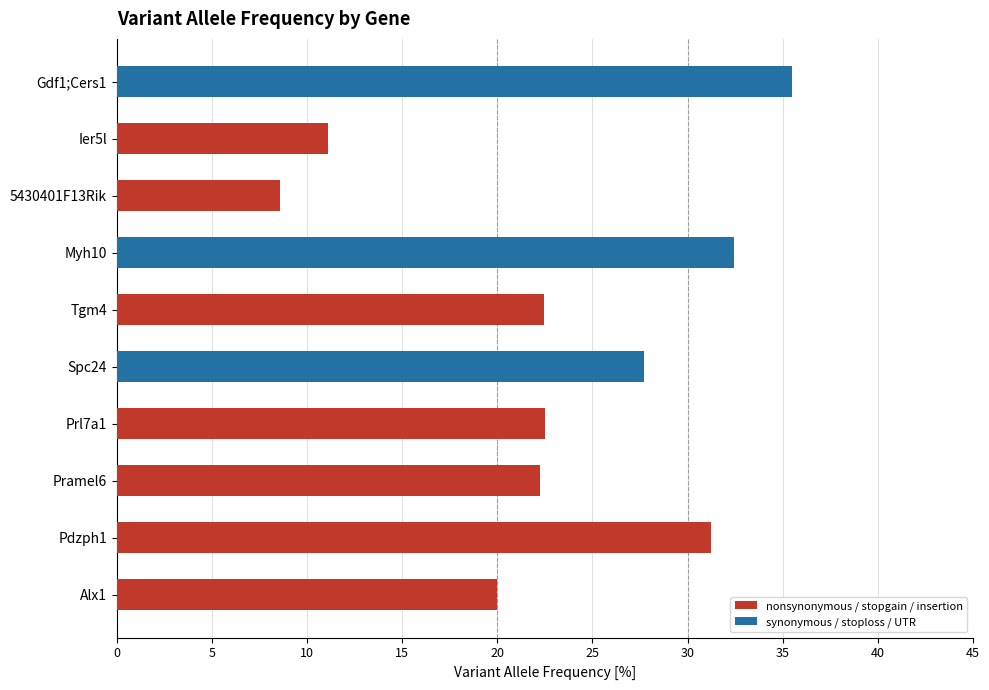

List the series in order of their peak value, highest first.

synonymous / stoploss / UTR, nonsynonymous / stopgain / insertion